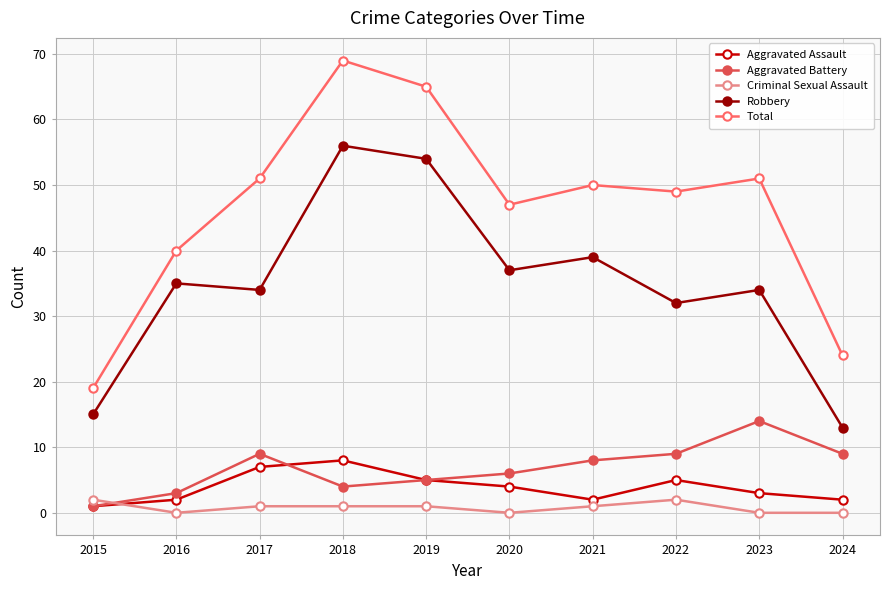

Which series has the largest total across all categories?

Total